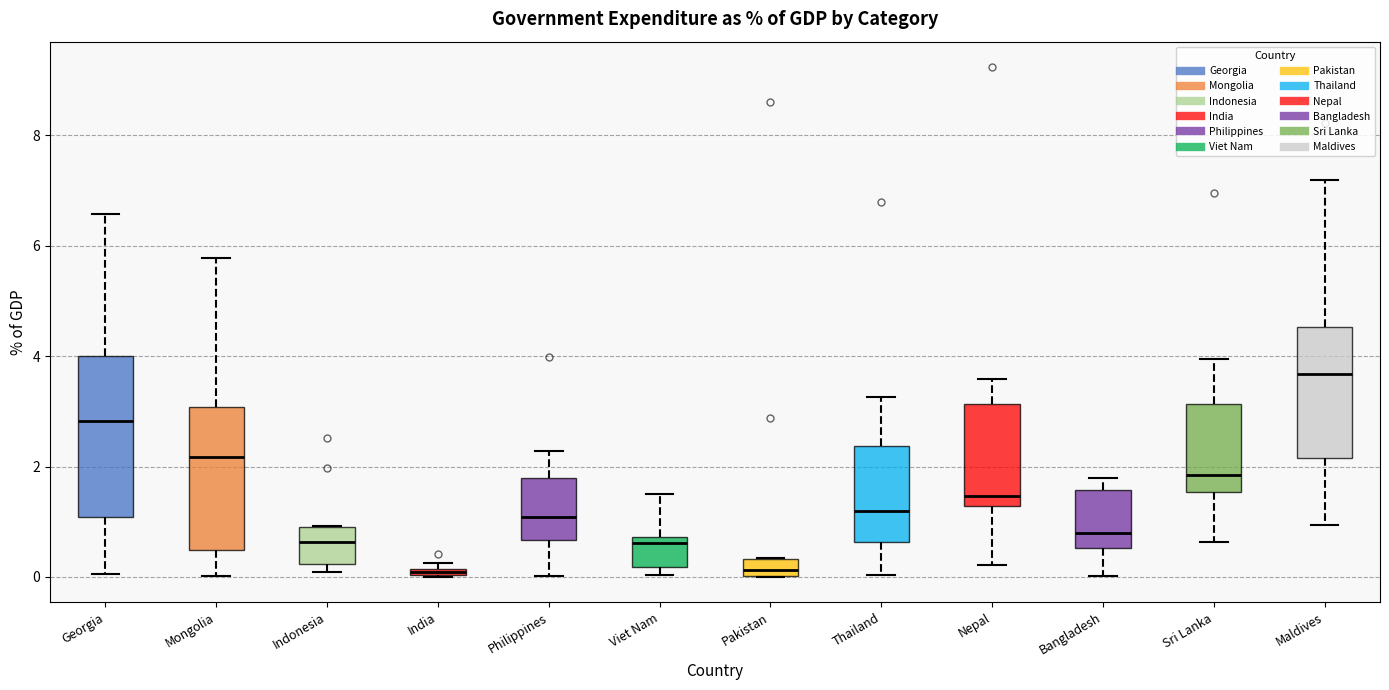

Which box is the tallest, from its lower edge to its upper edge?

Georgia